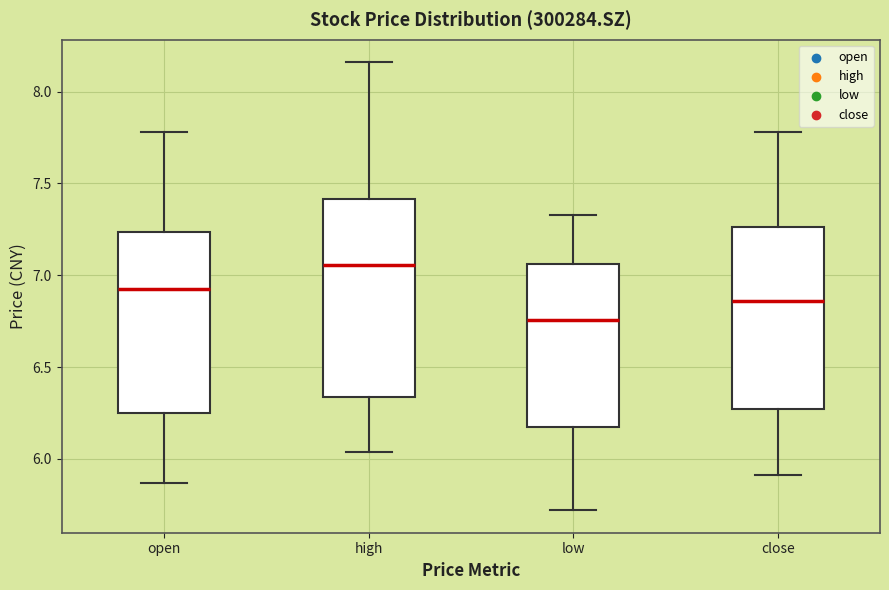

Which box has the highest median line?

high